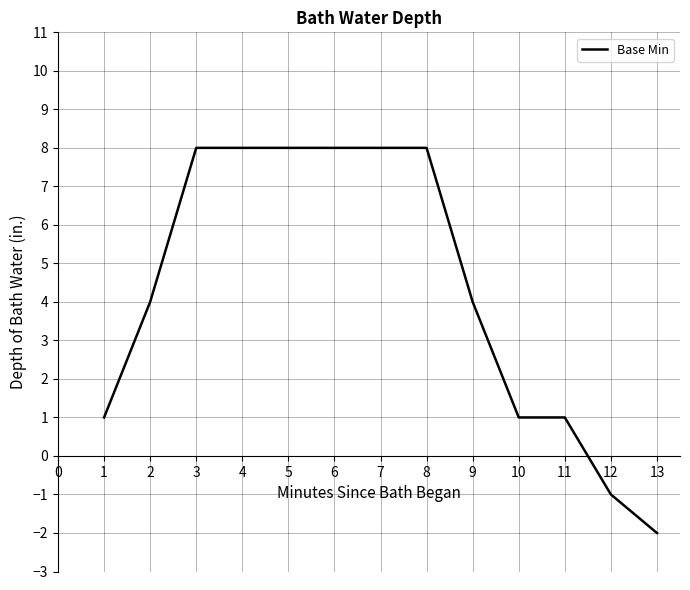

What is the maximum value shown in the chart?

8